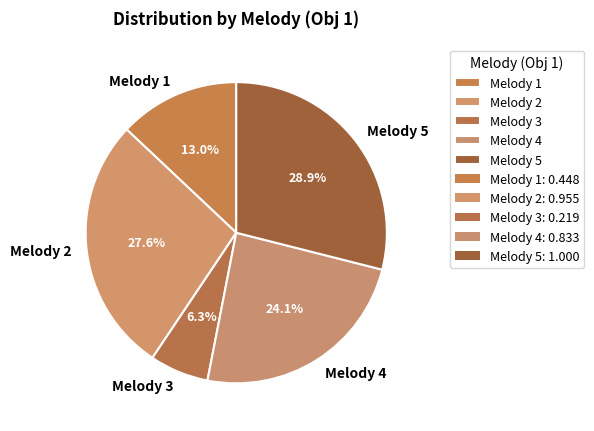

Which category has the biggest portion of the pie?

Melody 5